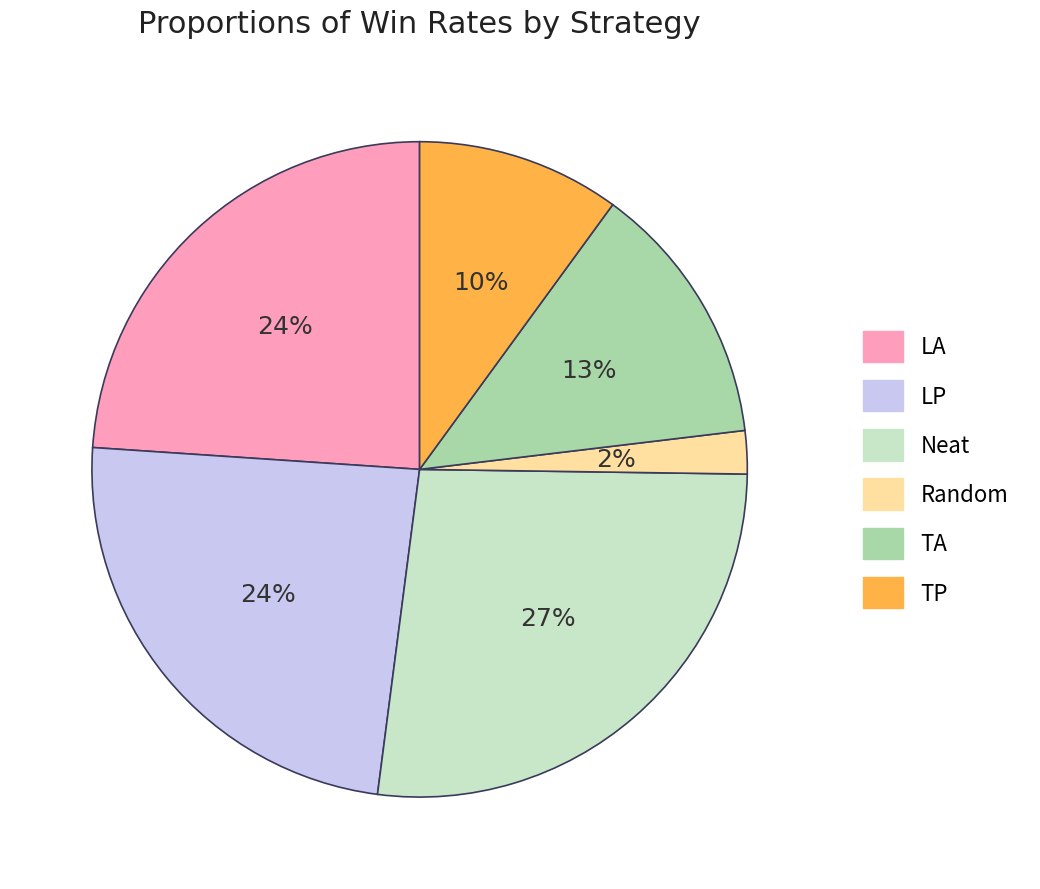

Does any single category account for the majority?

No